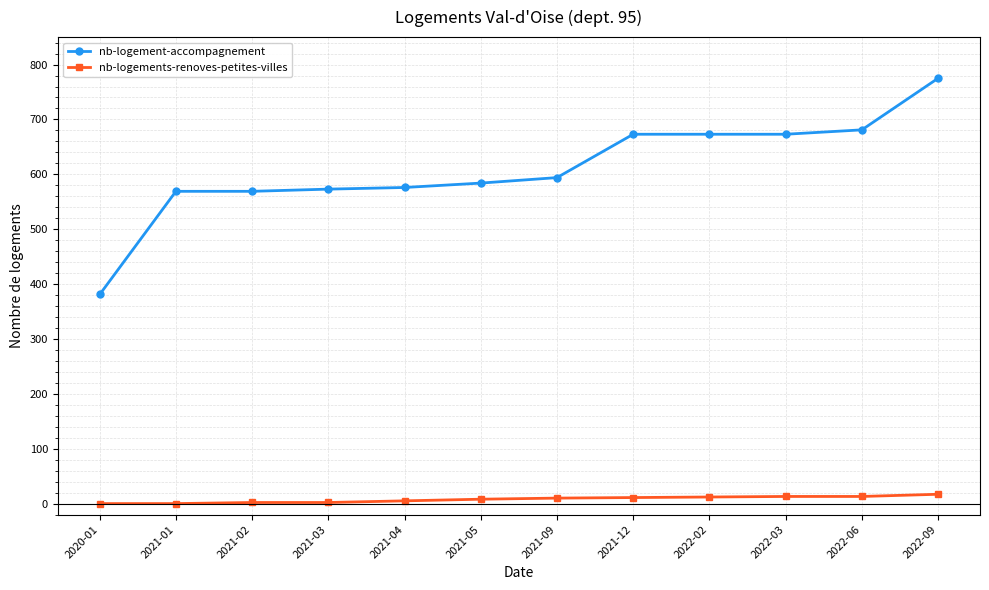

What is the greatest value displayed?

775